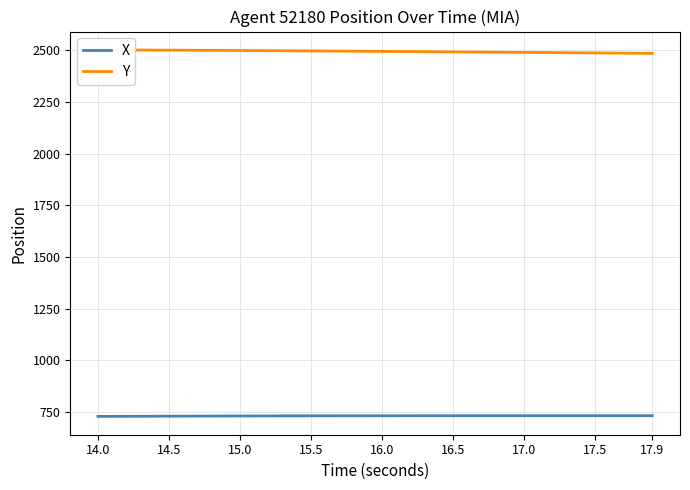

At 14.5, list the series in order from smallest to largest.

X, Y